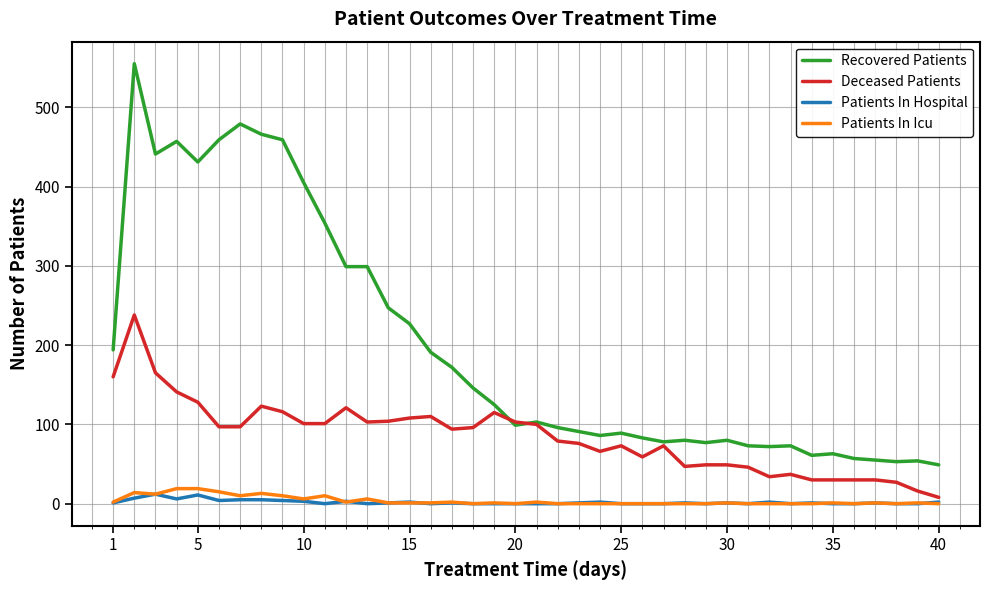

Which series ends up on top after the final intersection of Deceased Patients and Recovered Patients?

Recovered Patients